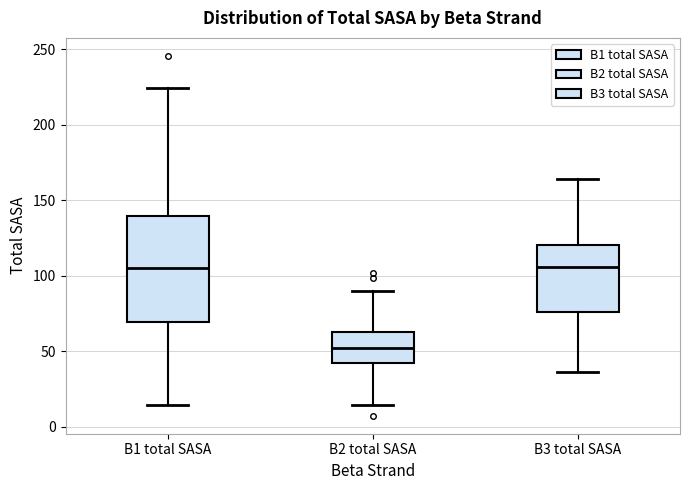

Reading left to right, read every box against the y-axis: the position of its median line, the range the box covers, and the ends of its whiskers. The values are not printed on the chart, so give them approximately, as read against the axis.

B1 total SASA: median 105, box 70 to 140, whiskers 15 to 225
B2 total SASA: median 50, box 40 to 65, whiskers 15 to 90
B3 total SASA: median 105, box 75 to 120, whiskers 35 to 165